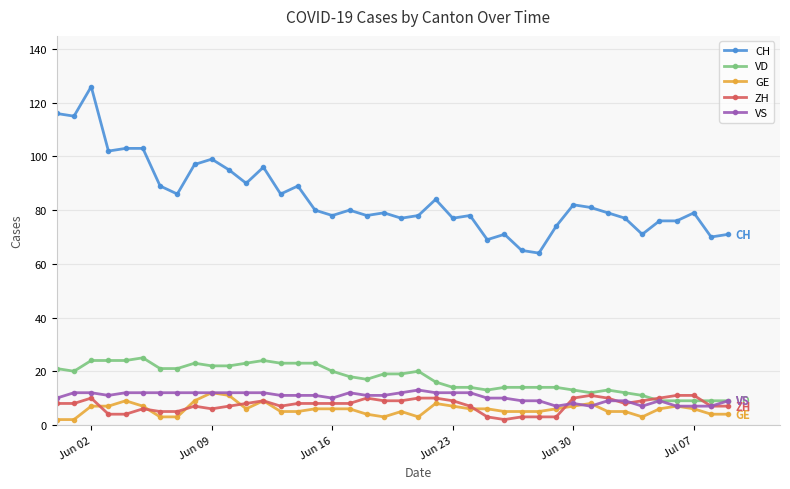

What is the lowest value of the CH series?

64